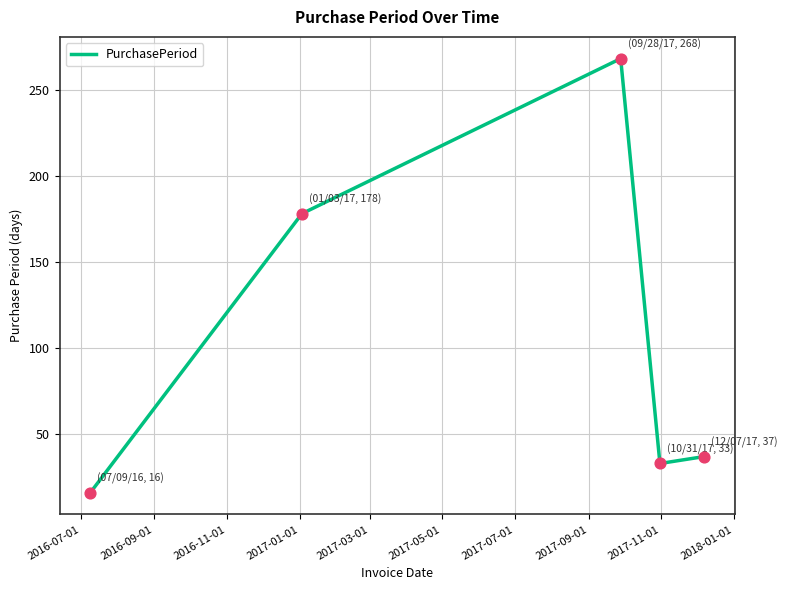

What is the difference between the maximum and minimum values?

252